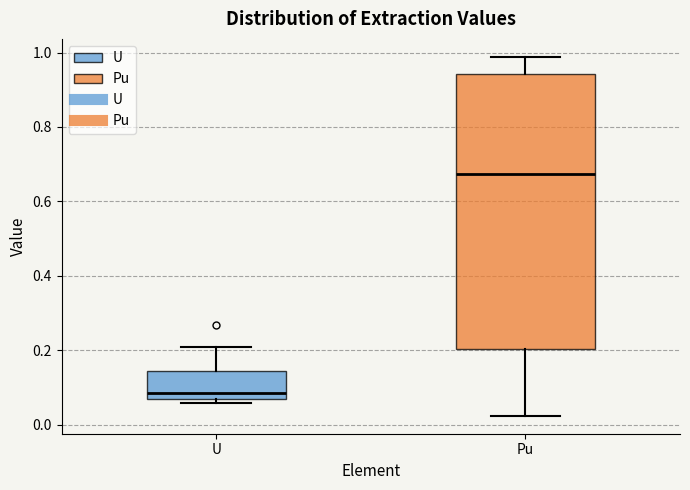

Reading left to right, read every box against the y-axis: the position of its median line, the range the box covers, and the ends of its whiskers. The values are not printed on the chart, so give them approximately, as read against the axis.

U: median 0.08, box 0.06 to 0.14, whiskers 0.06 (just below the box's lower edge) to 0.20
Pu: median 0.68, box 0.20 to 0.94, whiskers 0.02 to 0.98